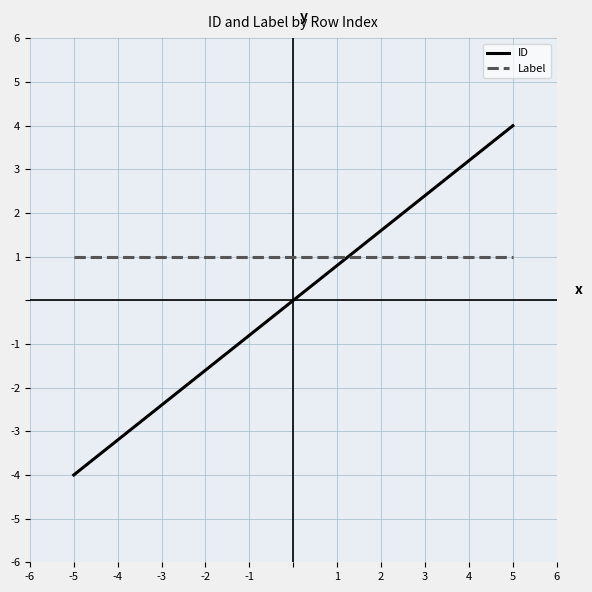

Rank the series by their average value, from lowest to highest.

ID, Label